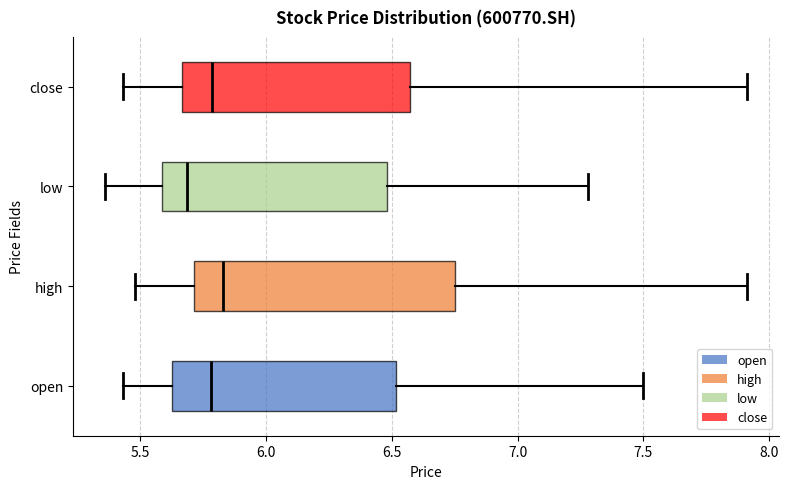

Which box is the widest, from its left edge to its right edge?

high